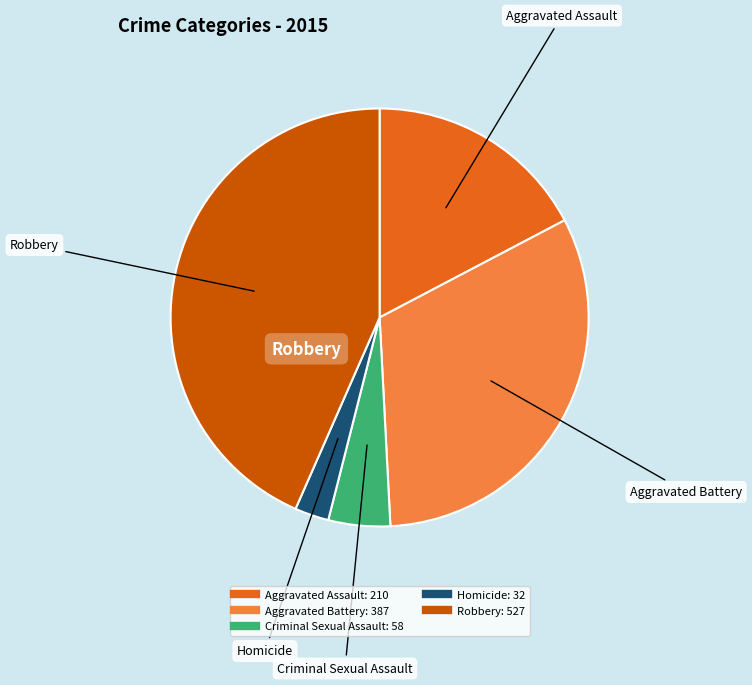

Combined, do Robbery and Homicide account for over 50%?

No